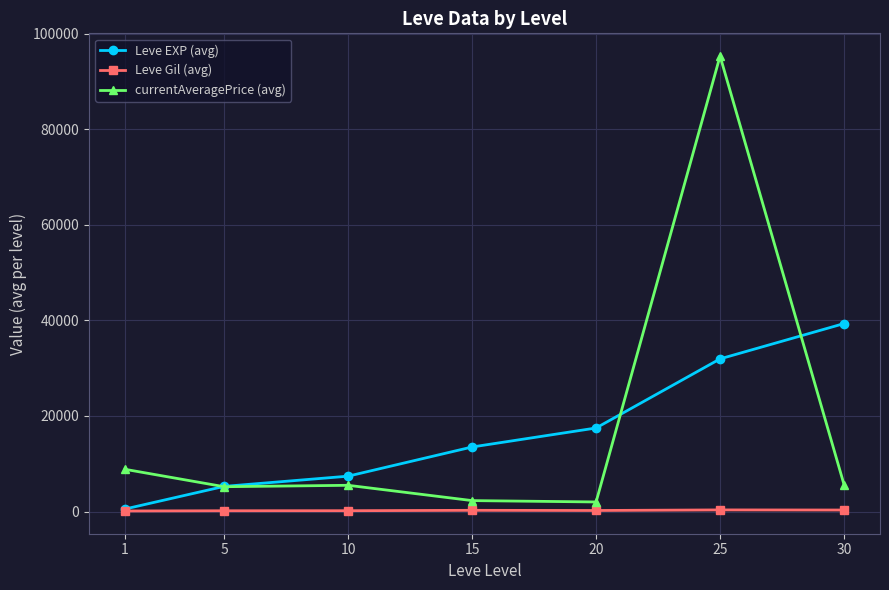

Does the chart display data point markers on the line(s)?

Yes